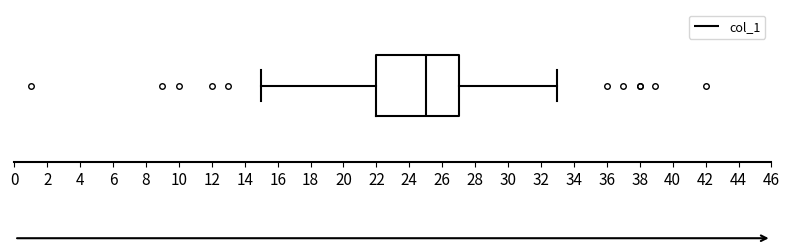

Where is the left edge of the box on the x-axis? The values are not printed on the chart, so give them approximately, as read against the axis.

22